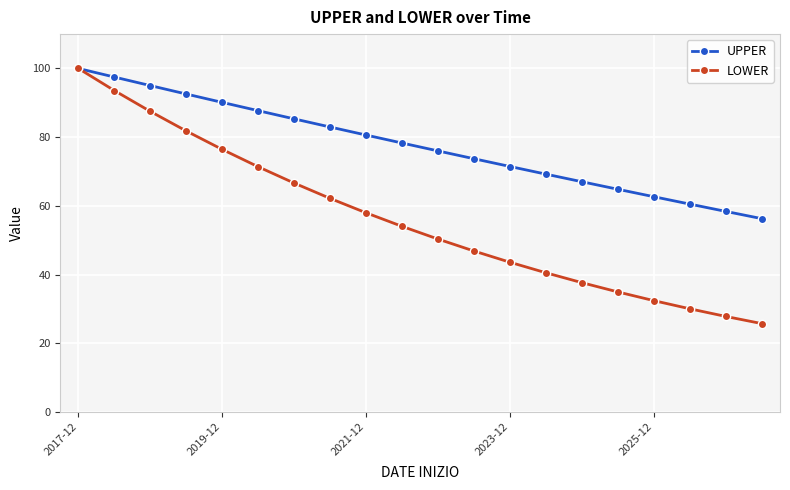

Which series has the largest total across all categories?

UPPER